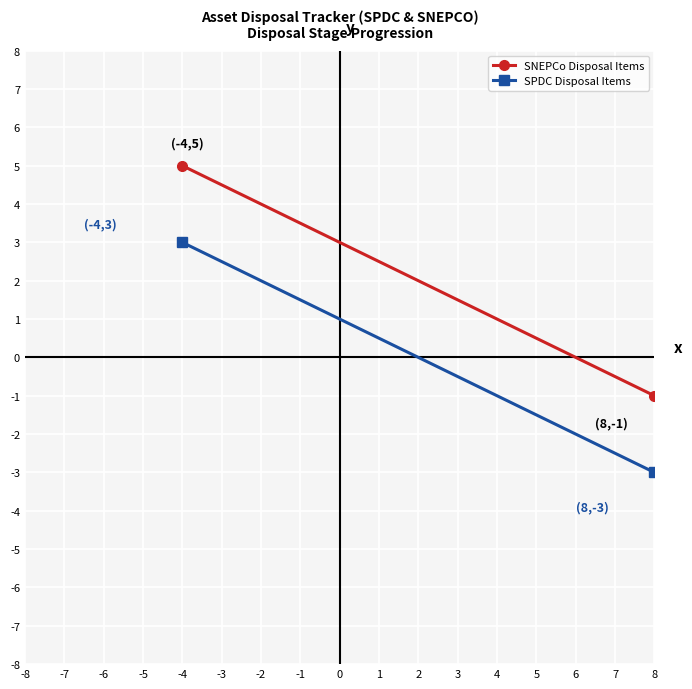

What is the difference between the highest and lowest values at -4?

2